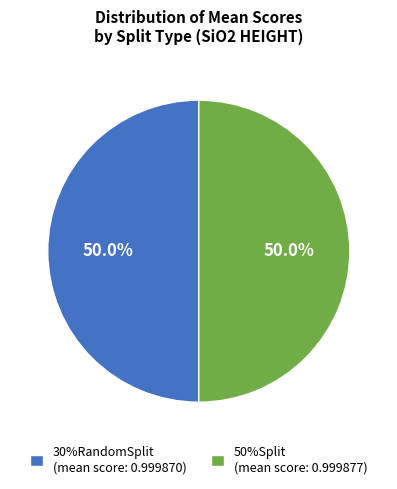

Is it true that 50%Split is 57% of the pie?

False